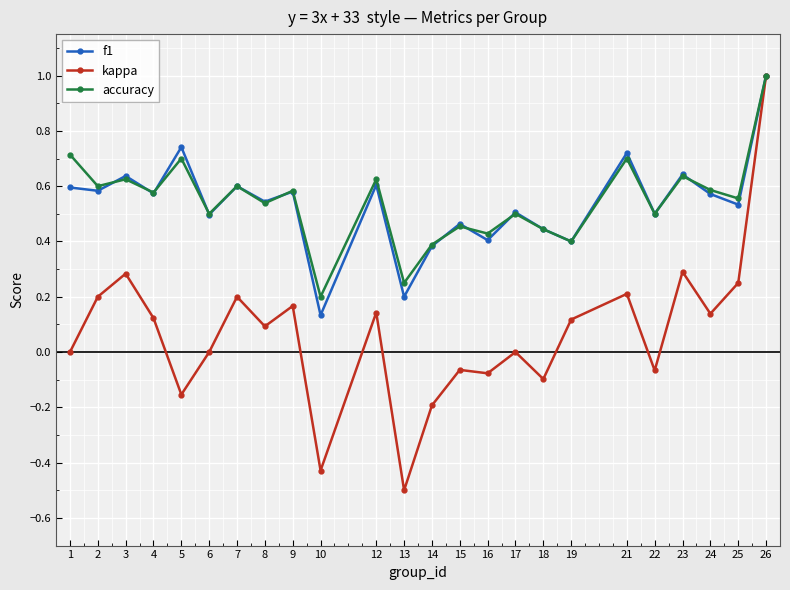

How many data points does each series have?

24